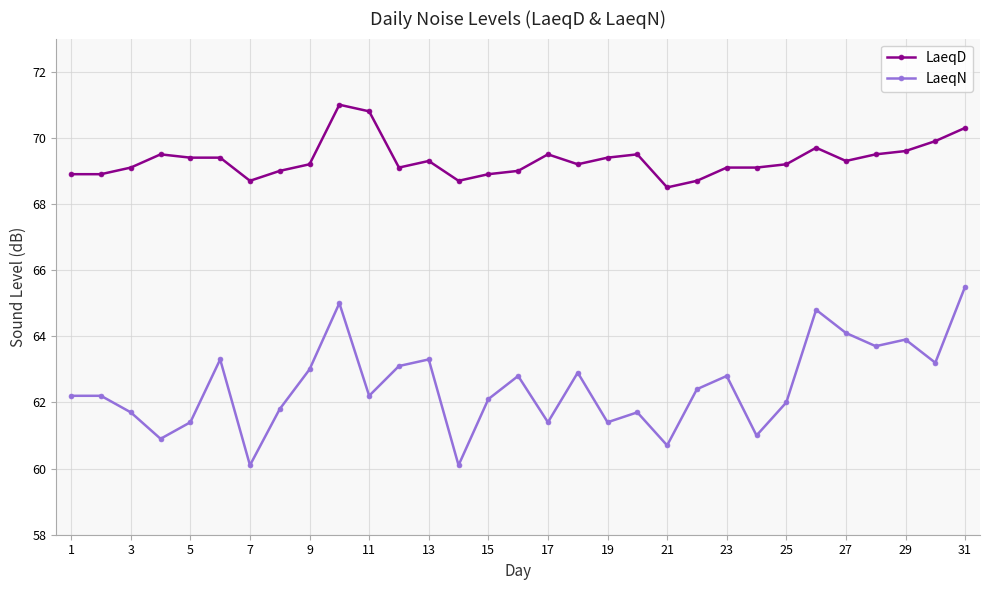

What is the difference between the maximum and minimum values in the LaeqN series?

5.4